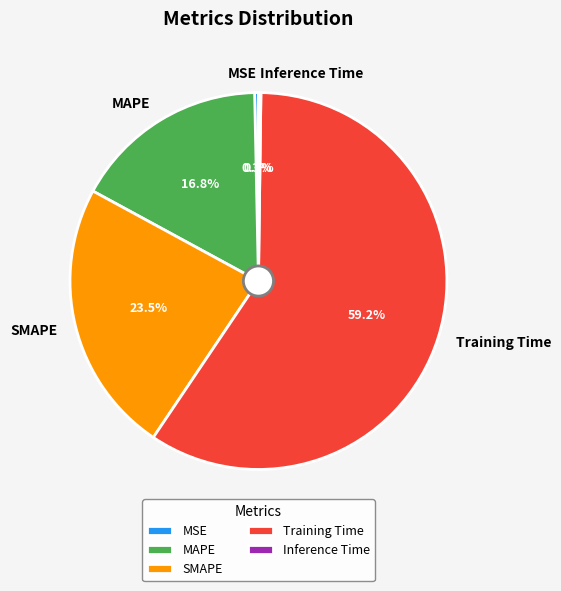

Is the sum of MAPE and SMAPE greater than half?

No